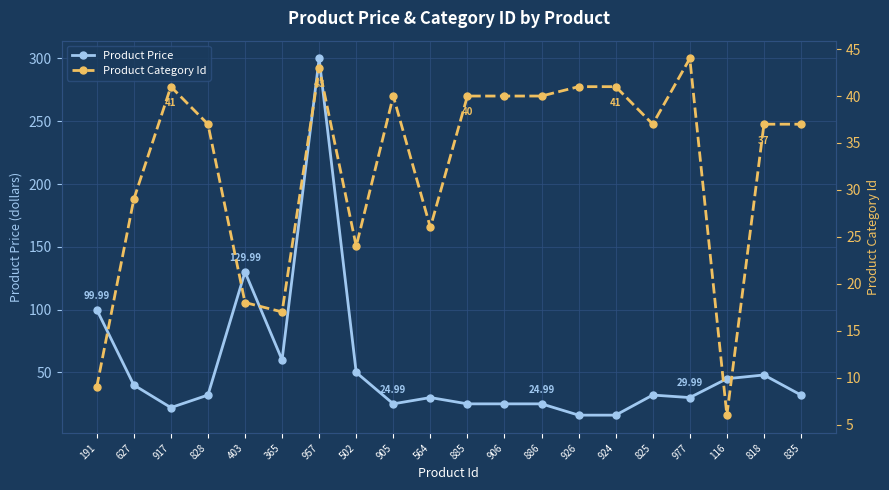

Where is the first local minimum for Product Category Id?

365